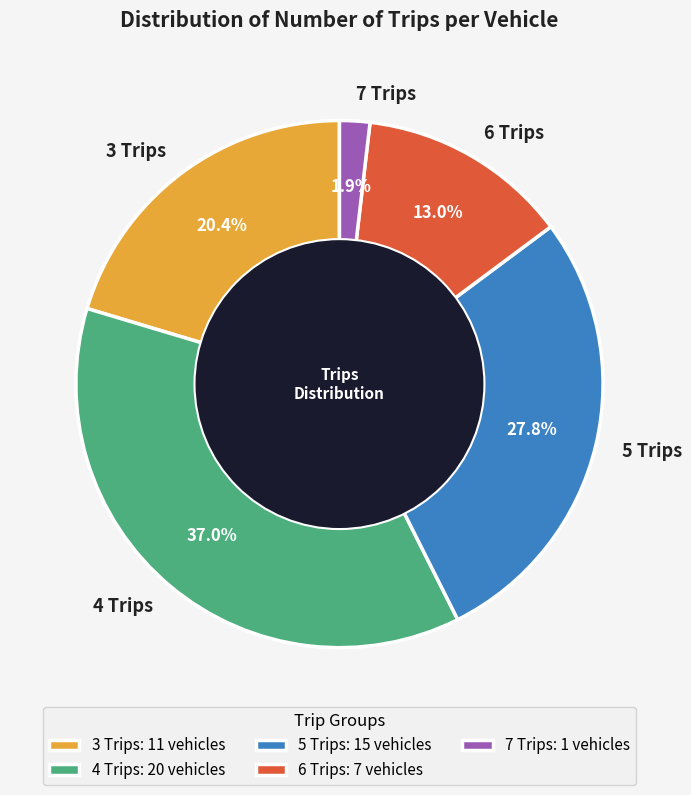

What percentage is the 4 Trips slice, to the nearest percent?

37%